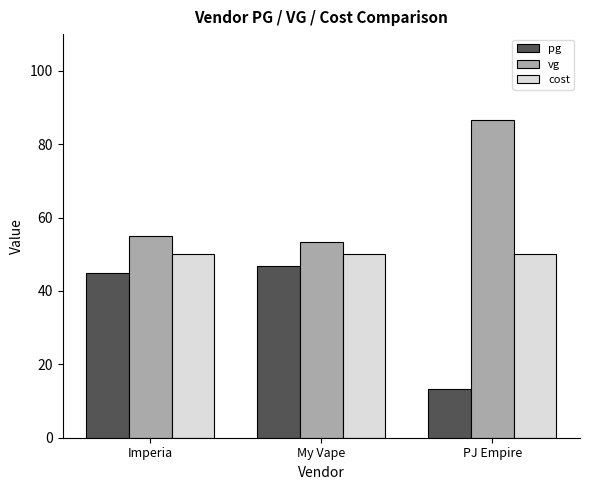

At which label is vg closest to 70?

Imperia